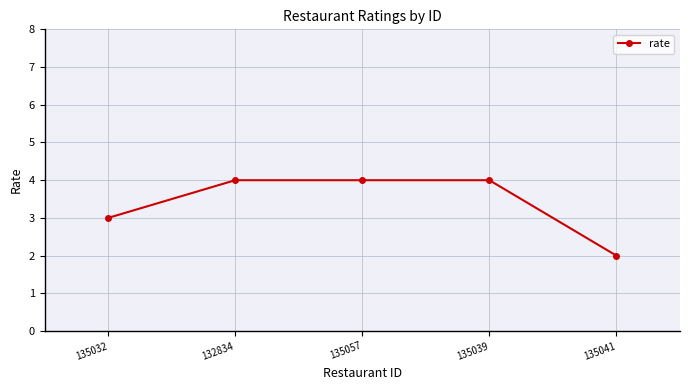

What is the ratio of the value at 132834 to the value at 135039?

1.0